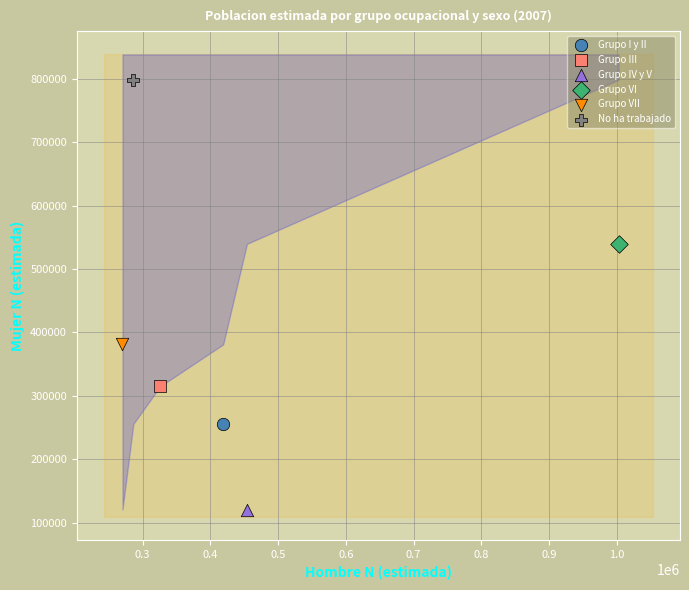

Which series reaches the minimum Y coordinate?

Grupo IV y V